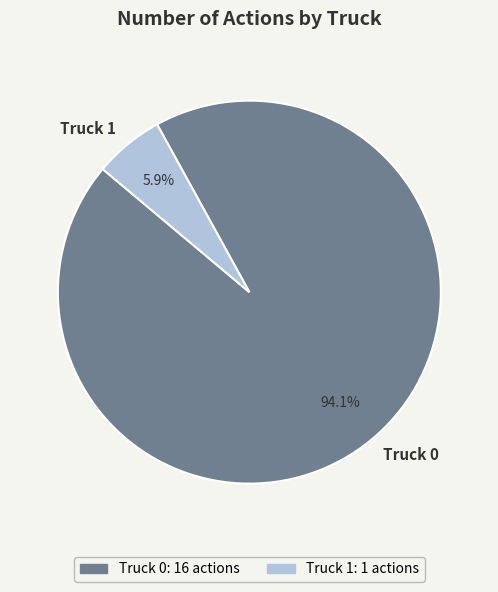

Is the sum of Truck 1 and Truck 0 greater than half?

Yes